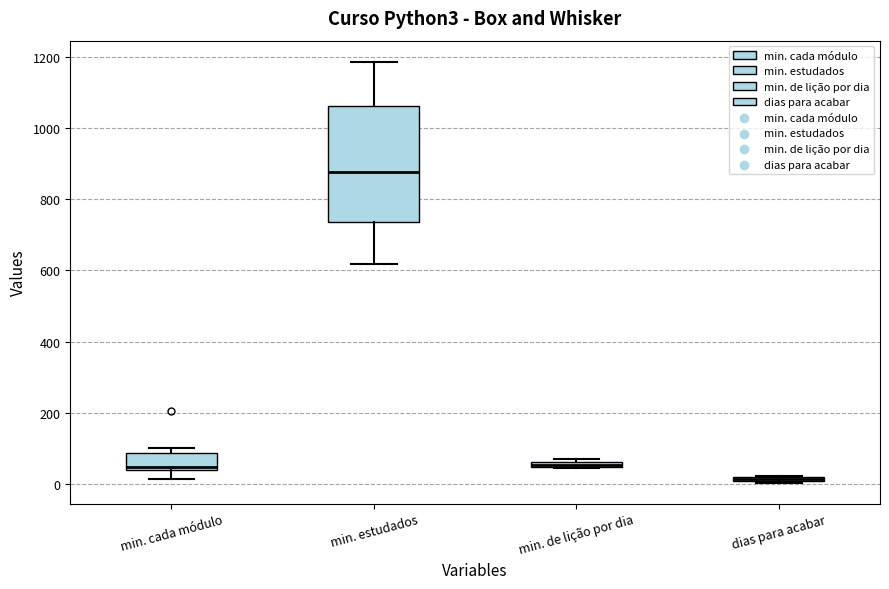

Comparing the boxes themselves (not the whiskers), which one is the tallest?

min. estudados